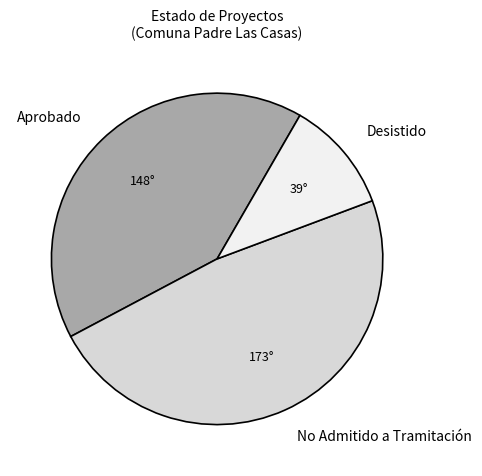

What is the ratio of the value at Desistido to the value at Aprobado?

0.3